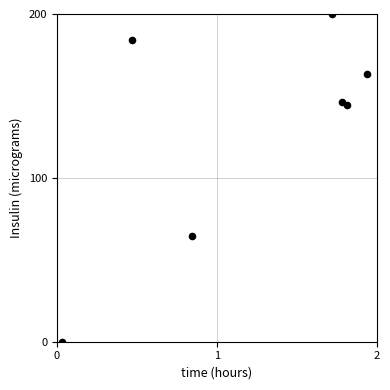

What Y value in the scatter plot is closest to 100?

64.3